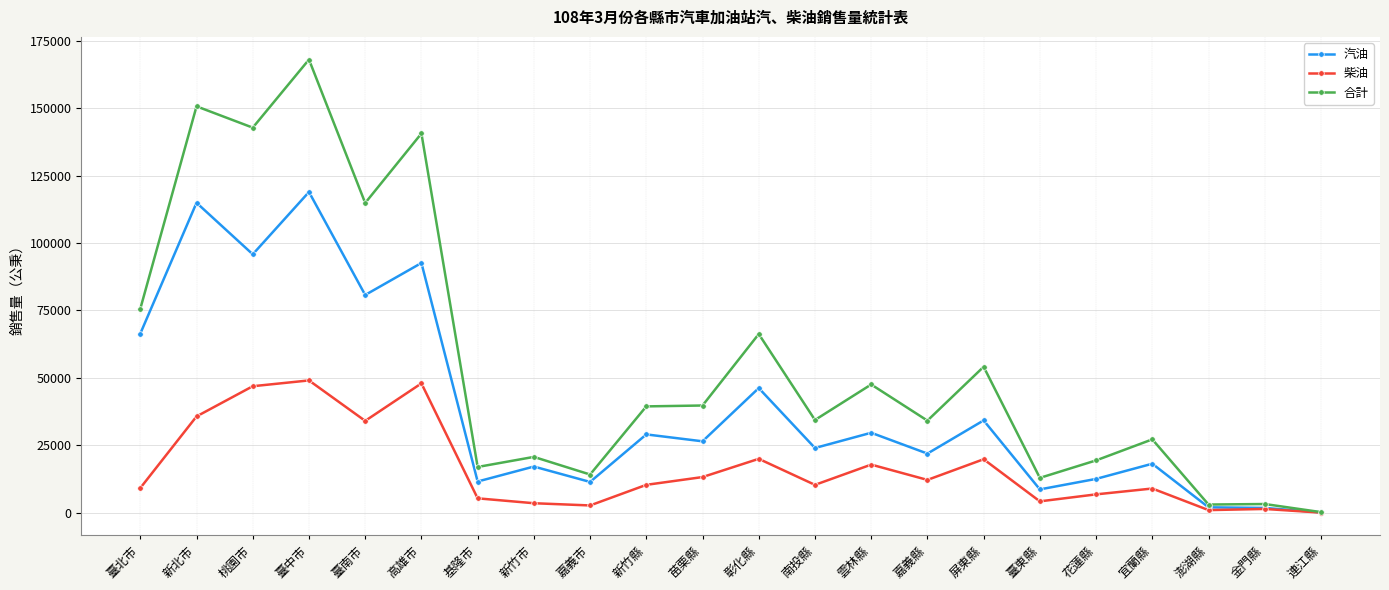

True or false: 合計 has a value of 17791 at 宜蘭縣.

False